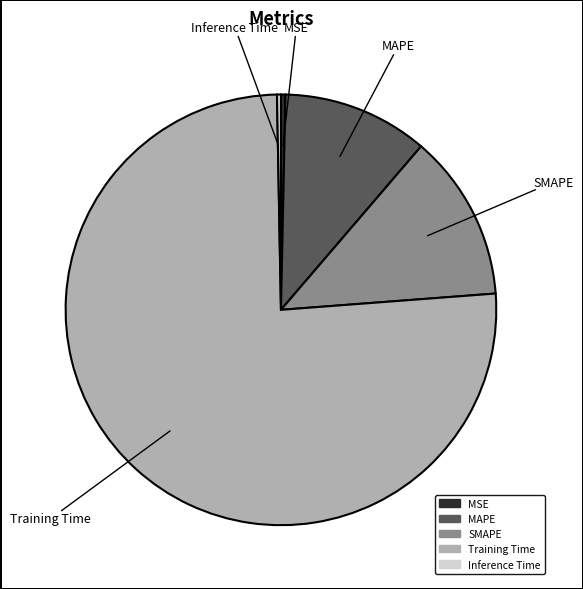

Between Training Time and MAPE, which is larger?

Training Time